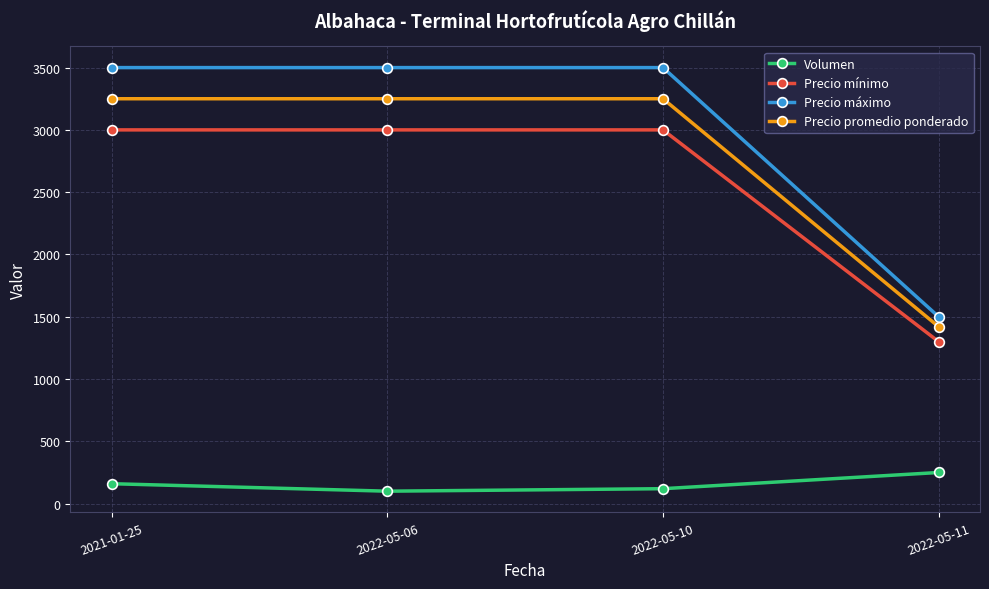

What is the label of the 3rd point from the right?

2022-05-06